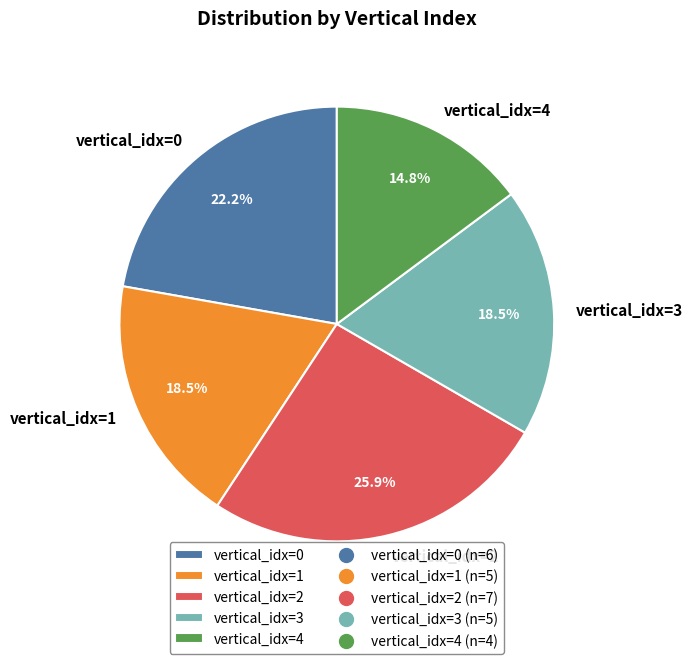

Count the number of slices in the pie.

5